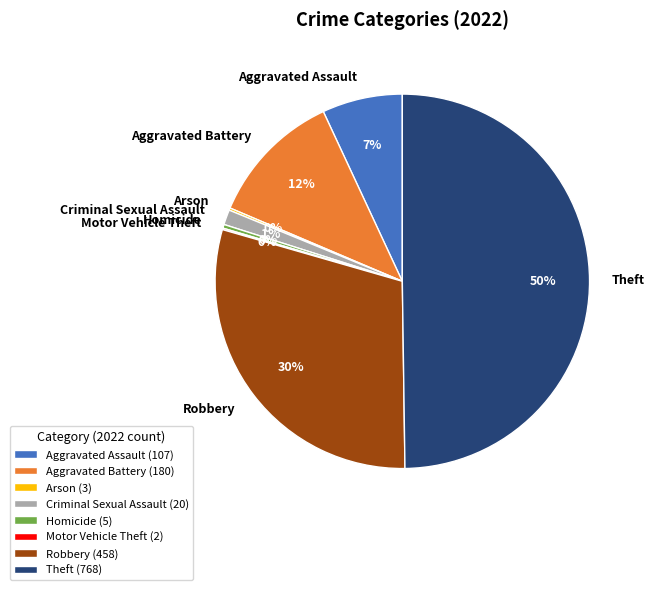

The Theft slice represents 50% of the pie. True or false?

True